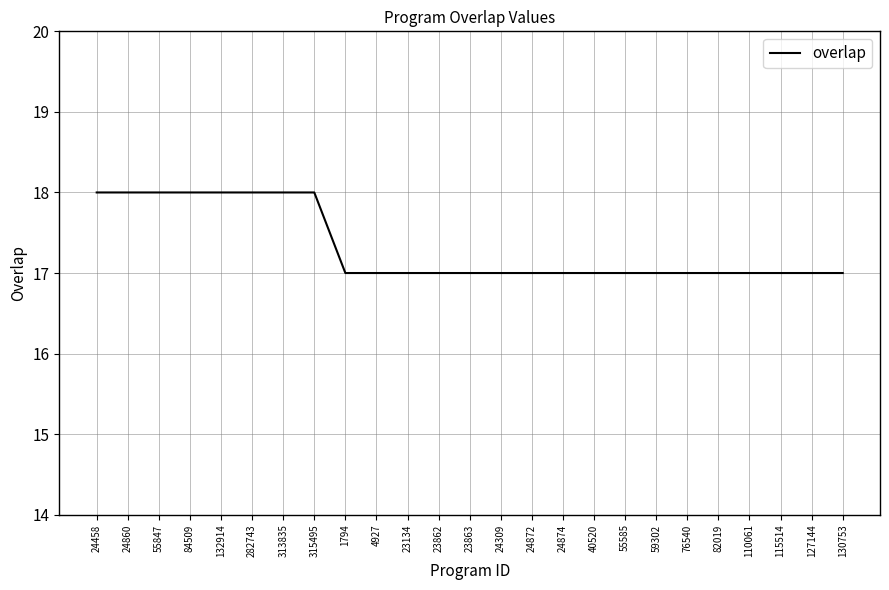

The chart shows a value of 17 at 24874. True or false?

True